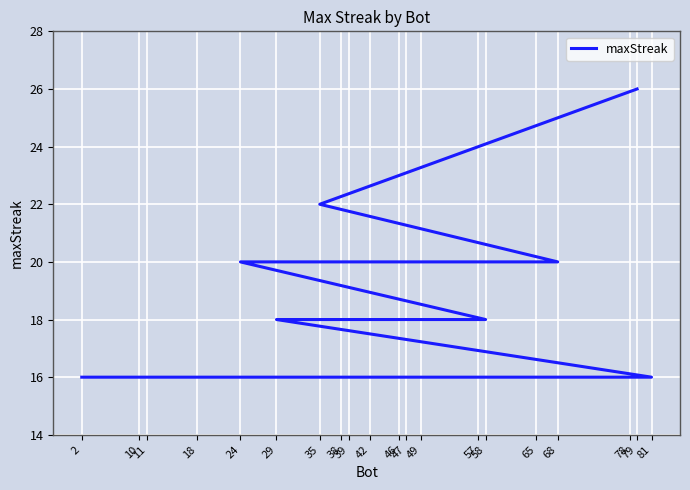

Reading left to right, what are all the values shown in this chart?

26	22	20	20	18	18	18	18	16	16	16	16	16	16	16	16	16	16	16	16